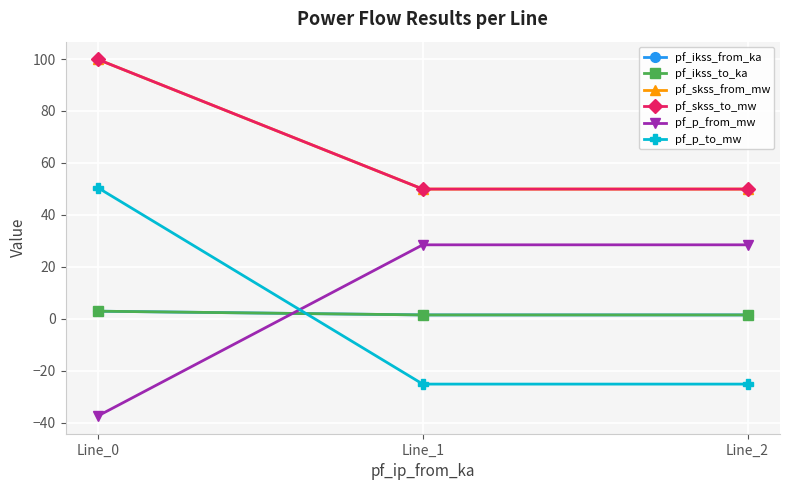

At which category does the chart reach its minimum across all series?

Line_0